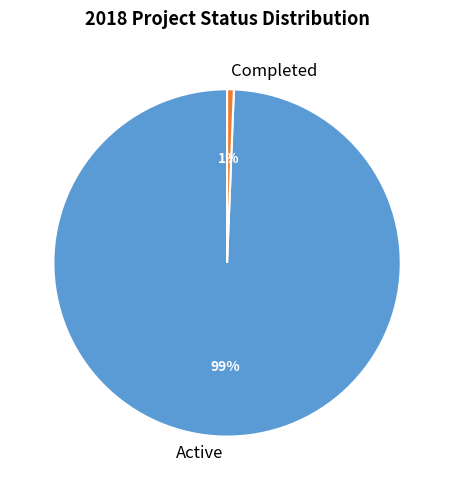

Does Completed represent more than half of the total?

No